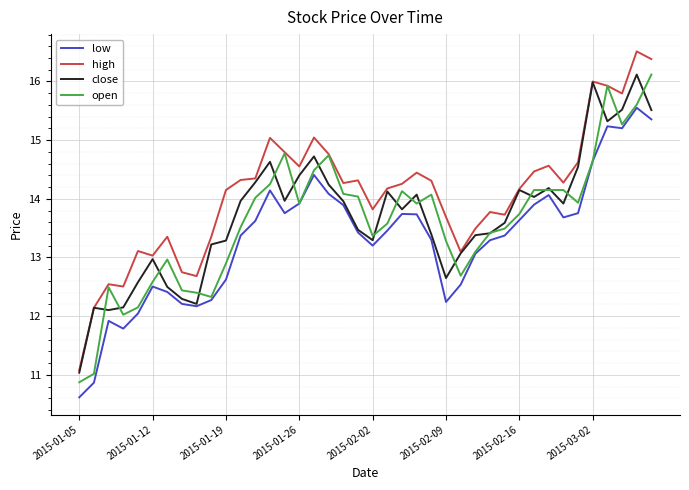

True or false: low and high intersect in this chart.

False